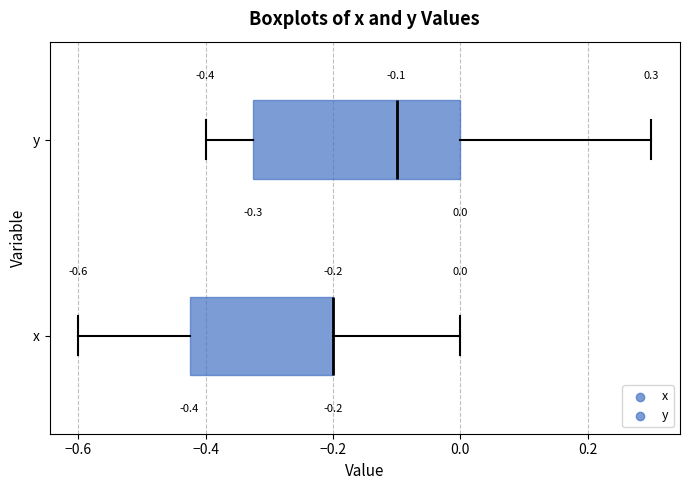

Which box is the widest, from its left edge to its right edge?

y